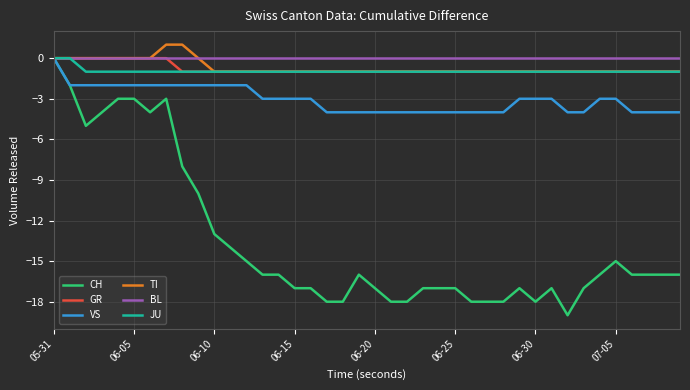

Which series has the largest range (max minus min)?

CH